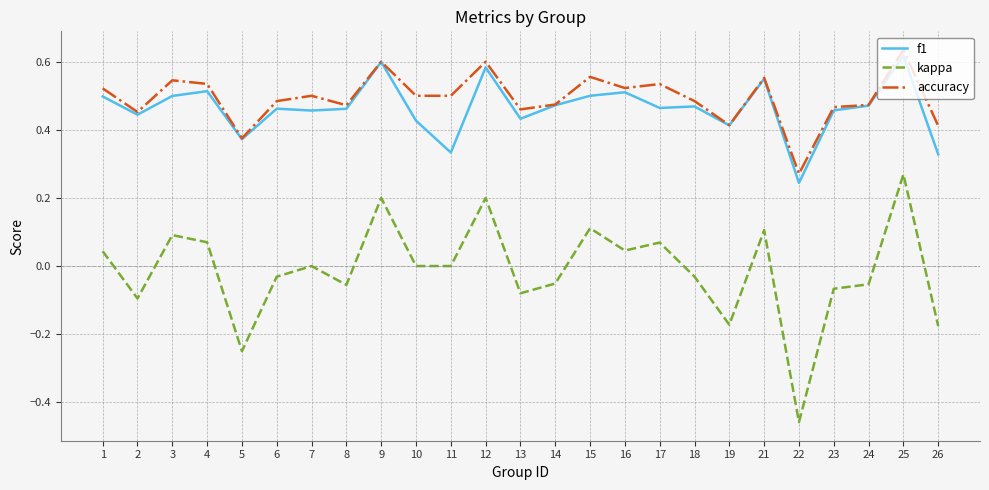

At which category is the sum across all series the highest?

25